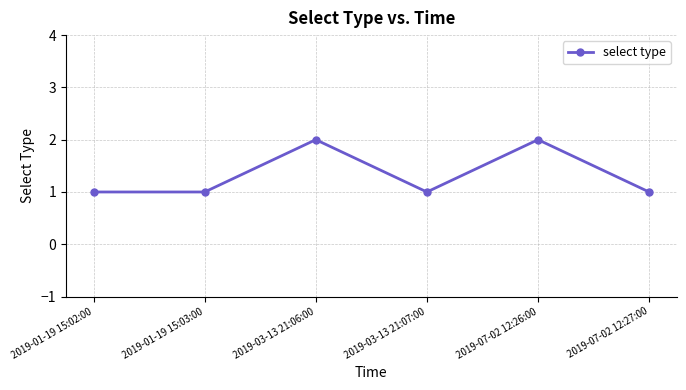

What position from the right is 2019-03-13 21:06:00?

4